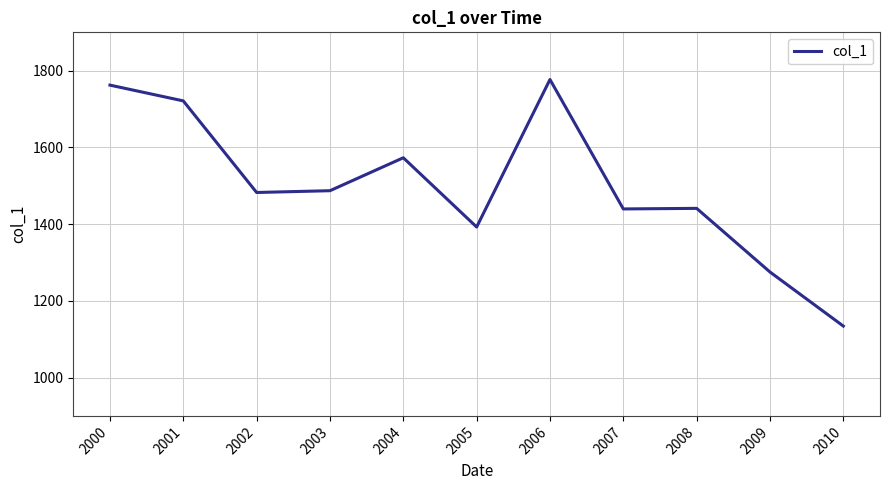

Which category has the lowest value across all series?

2010